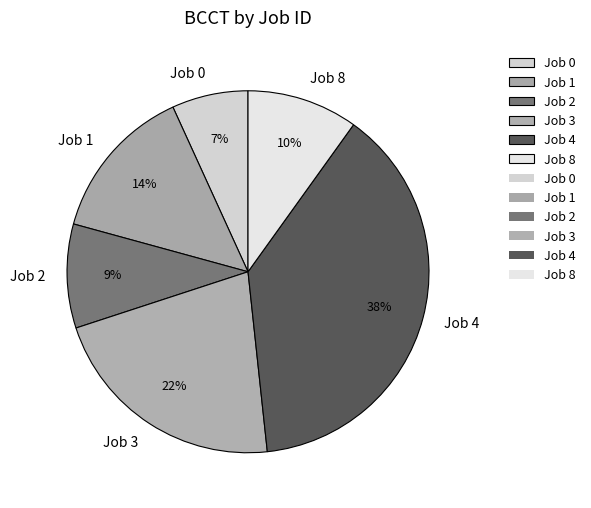

How many segments does this pie chart have?

6